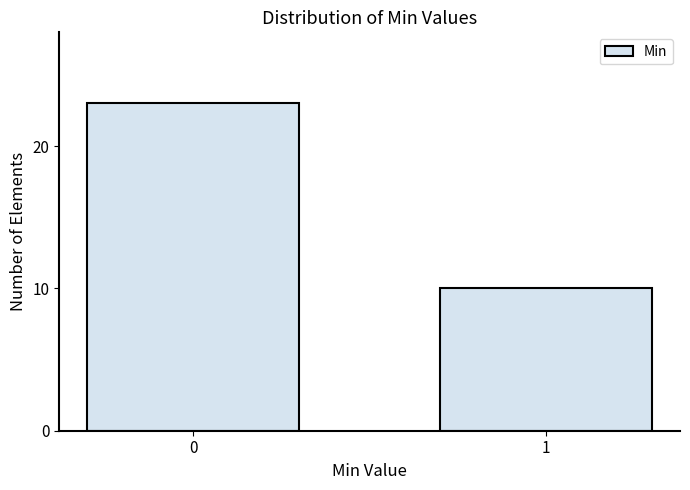

Reading right to left, extract all data points from this chart.

10	23